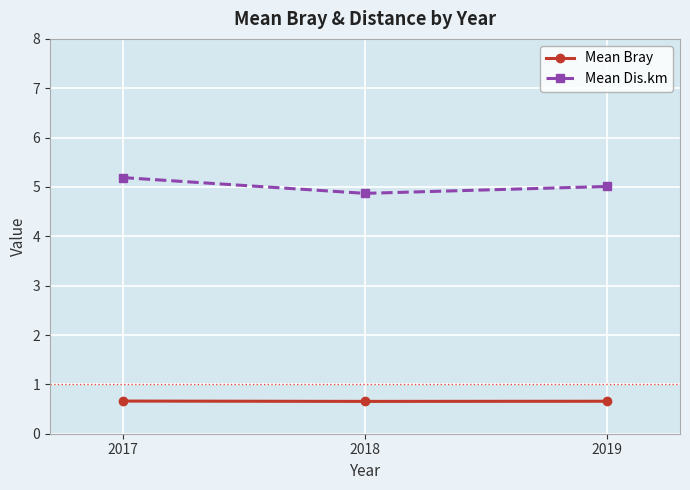

What is the minimum value shown in the chart?

0.7